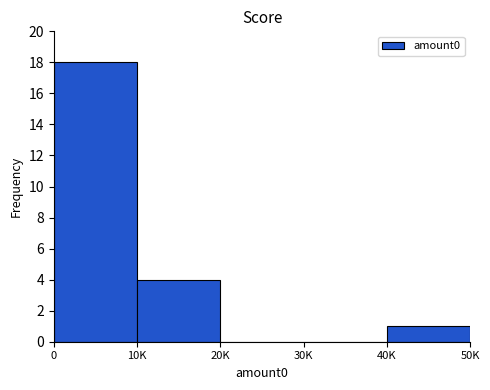

Reading left to right, list all the values displayed in this chart.

0=18	10K=4	20K=0	30K=0	40K=1